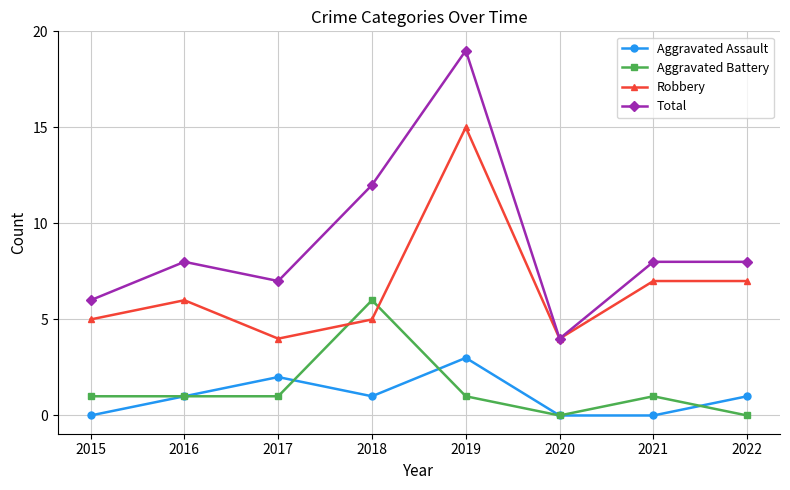

Reading left to right, transcribe all the data shown in this chart.

Aggravated Assault: 2015=0	2016=1	2017=2	2018=1	2019=3	2020=0	2021=0	2022=1
Aggravated Battery: 2015=1	2016=1	2017=1	2018=6	2019=1	2020=0	2021=1	2022=0
Robbery: 2015=5	2016=6	2017=4	2018=5	2019=15	2020=4	2021=7	2022=7
Total: 2015=6	2016=8	2017=7	2018=12	2019=19	2020=4	2021=8	2022=8